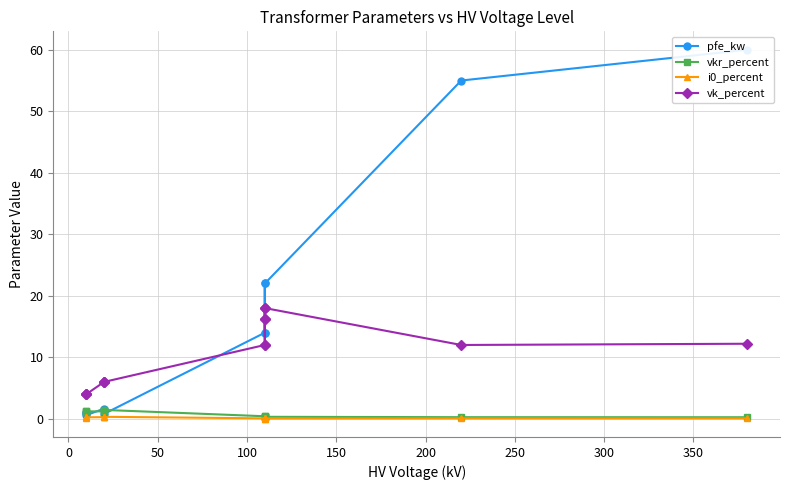

What is the average value of the vk_percent series?

10.5